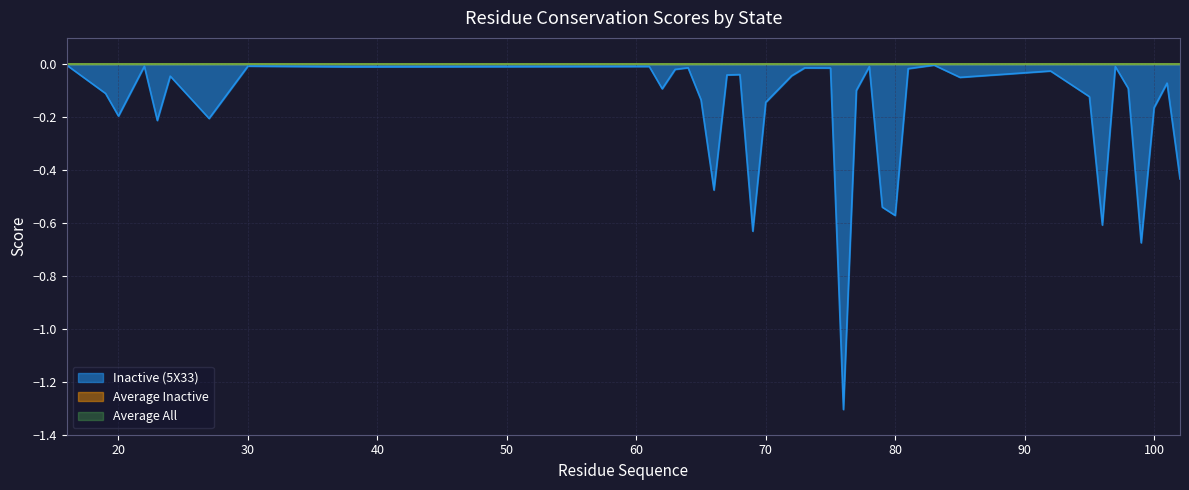

What are all the series names shown in the legend?

Inactive (5X33), Average Inactive, Average All